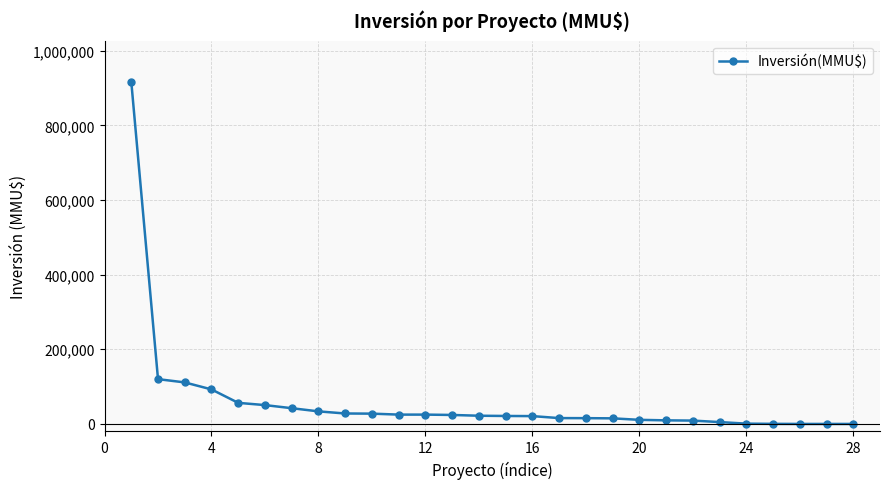

What is the value of the 25th point from the left?

250